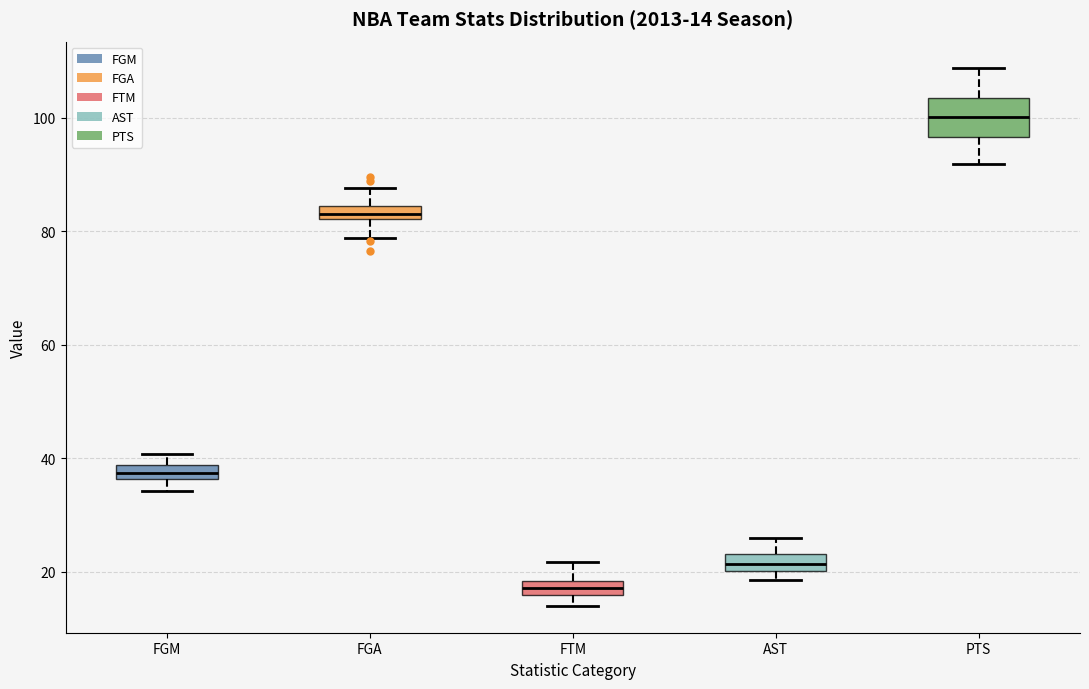

Which box's median line is the lowest?

FTM